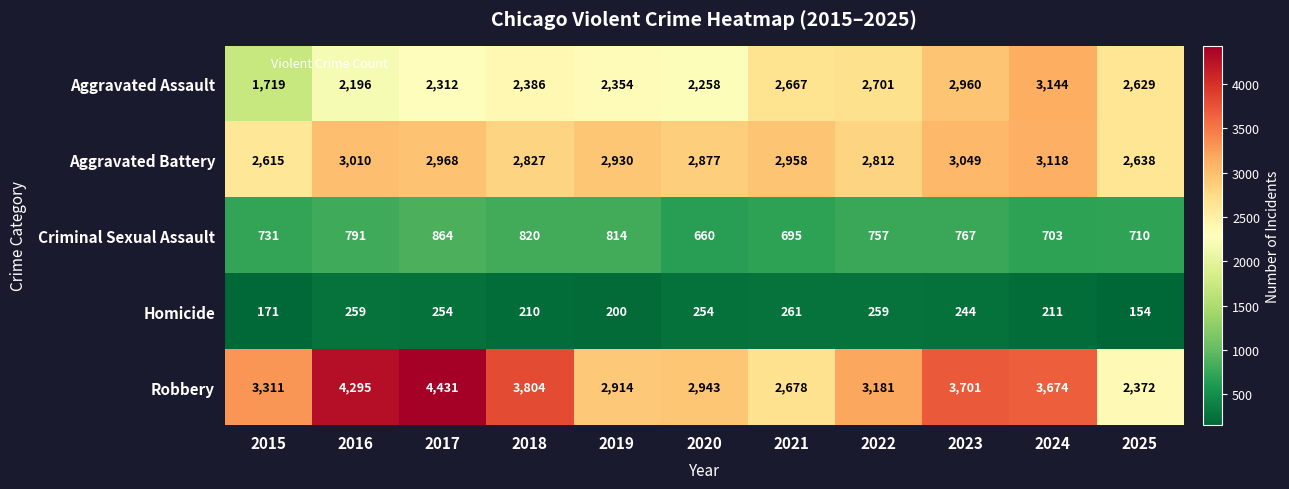

Is it true that Aggravated Battery equals 3989 at 2015?

False